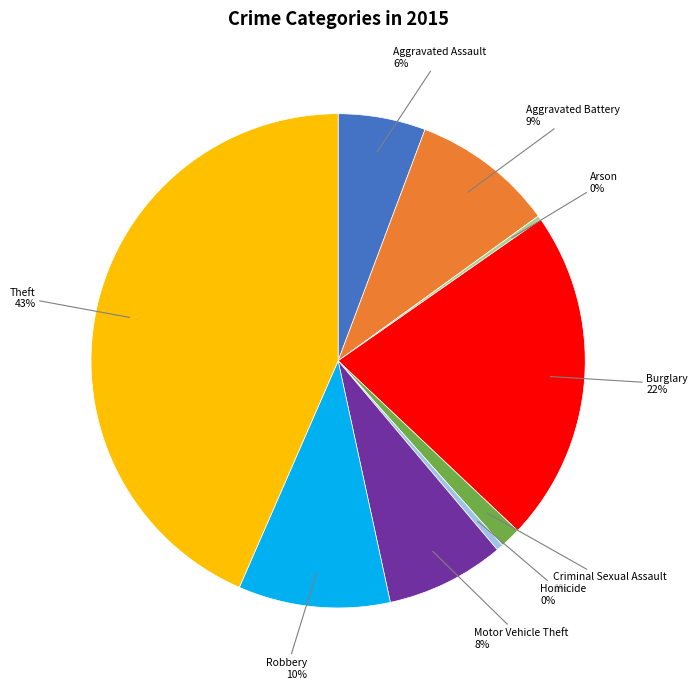

To the nearest percent, what is the average slice percentage?

11%